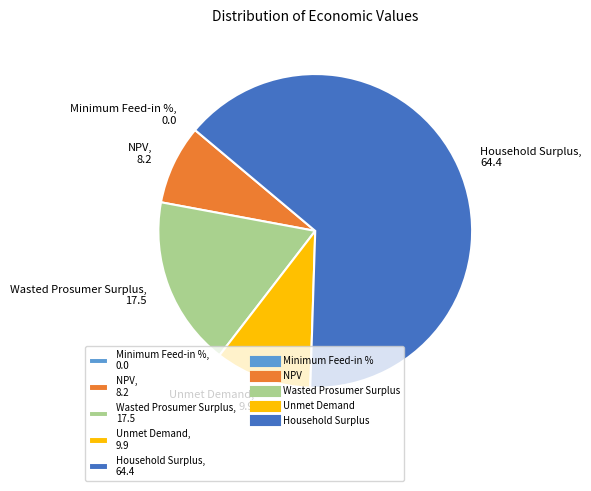

Is there any slice that represents more than half of the pie?

Yes